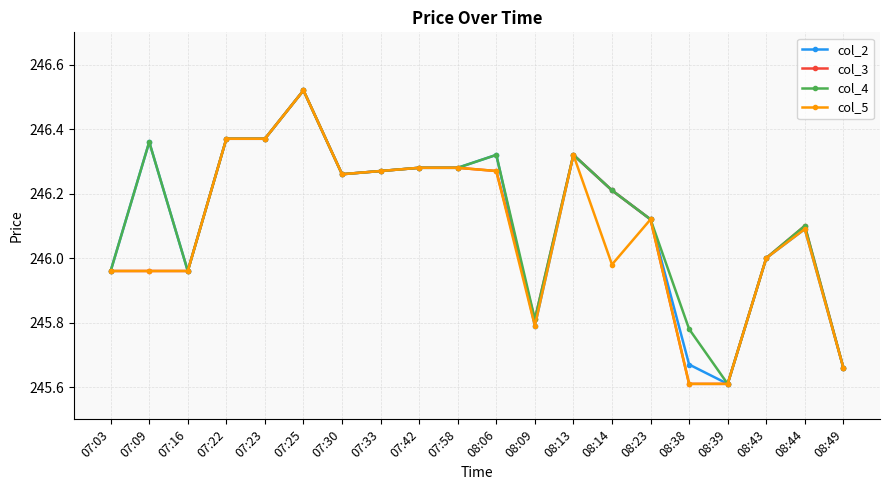

Count the number of categories in the chart.

20